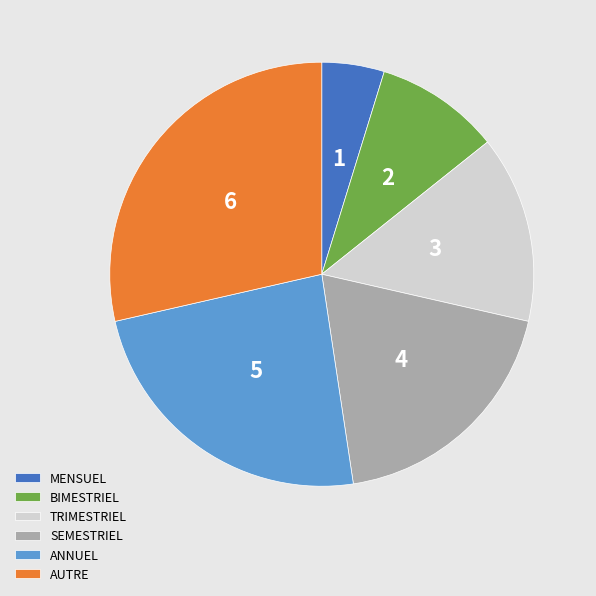

Is it true that SEMESTRIEL is 19% of the pie?

True